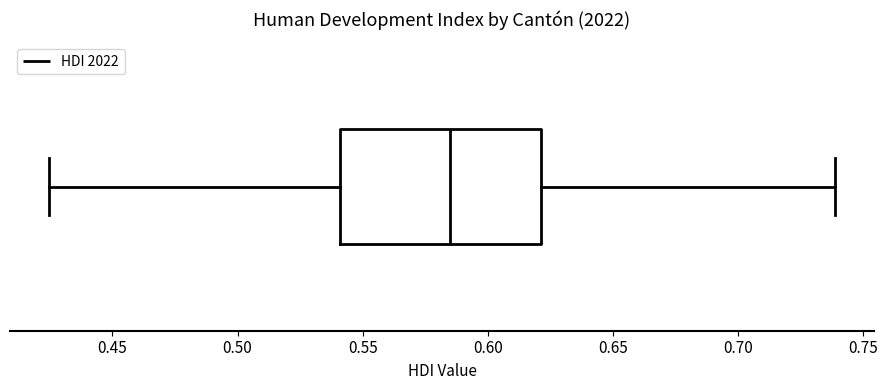

Transcribe this box plot: give where the median line is, the range the box spans, and where the two whiskers end, as read against the x-axis. The values are not printed on the chart, so give them approximately, as read against the axis.

median 0.585, box 0.540 to 0.620, whiskers 0.425 to 0.740